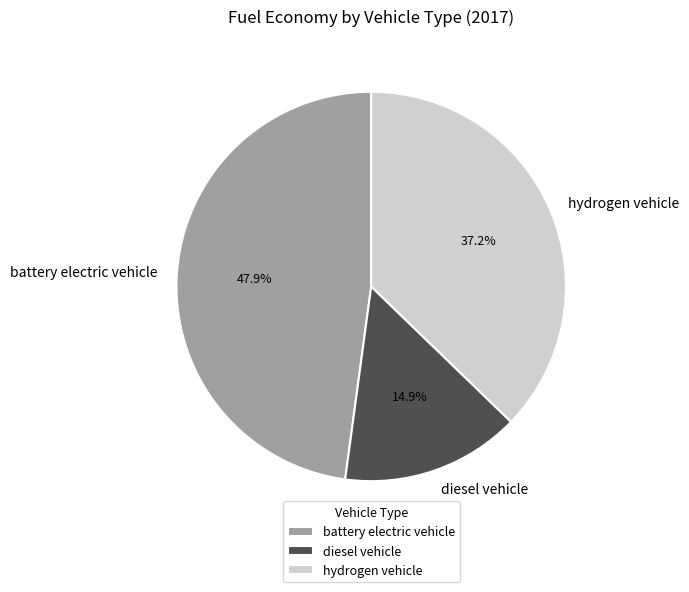

Does battery electric vehicle represent more than half of the total?

No